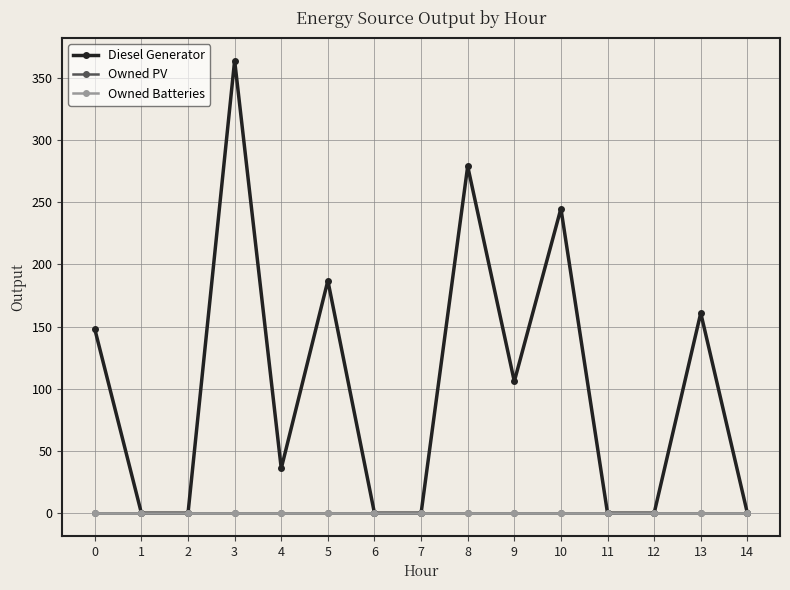

True or false: Diesel Generator has a value of 0 at 6.

True